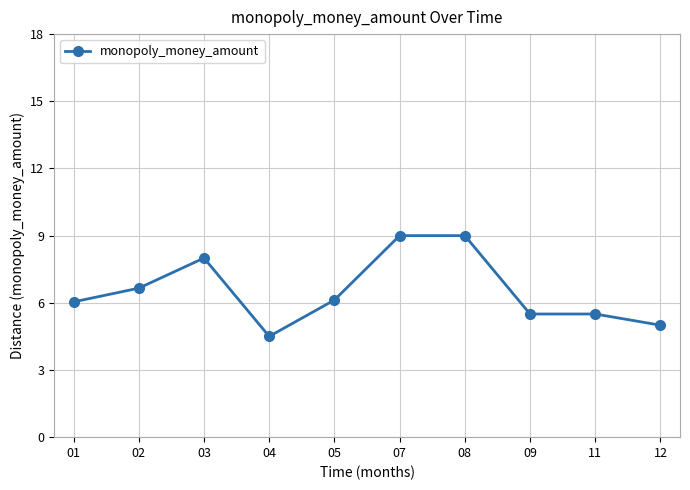

Approximately how many times larger is the value at 09 compared to 03?

0.7